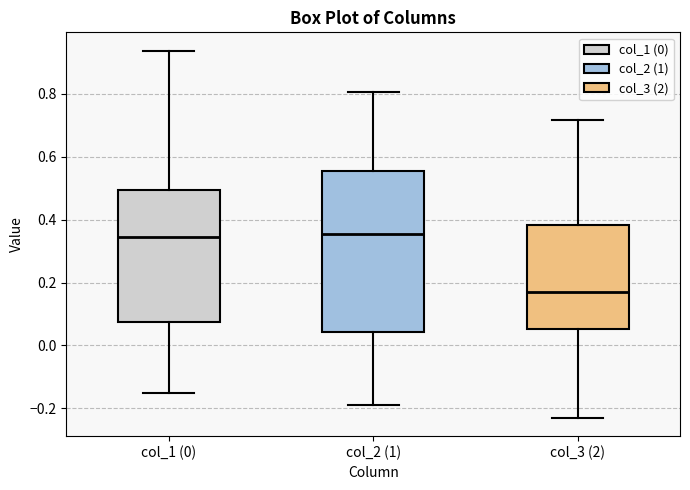

Reading left to right, transcribe this box plot: for each box, give where its median line is, the range the box spans, and where its two whiskers end, as read against the y-axis. The values are not printed on the chart, so give them approximately, as read against the axis.

col_1 (0): median 0.34, box 0.08 to 0.50, whiskers -0.16 to 0.94
col_2 (1): median 0.36, box 0.04 to 0.56, whiskers -0.18 to 0.80
col_3 (2): median 0.16, box 0.06 to 0.38, whiskers -0.24 to 0.72